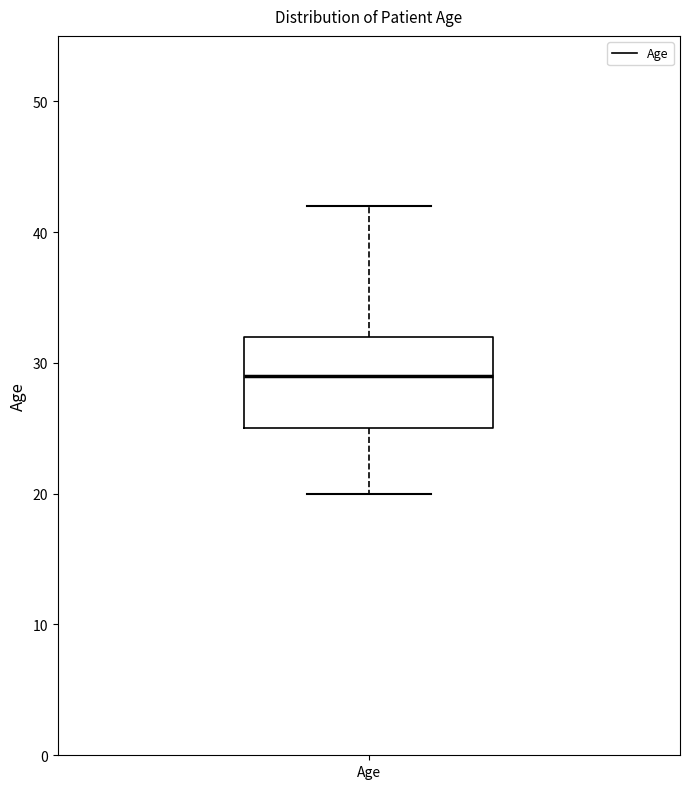

Transcribe this box plot: give where the median line is, the range the box spans, and where the two whiskers end, as read against the y-axis. The values are not printed on the chart, so give them approximately, as read against the axis.

median 29, box 25 to 32, whiskers 20 to 42